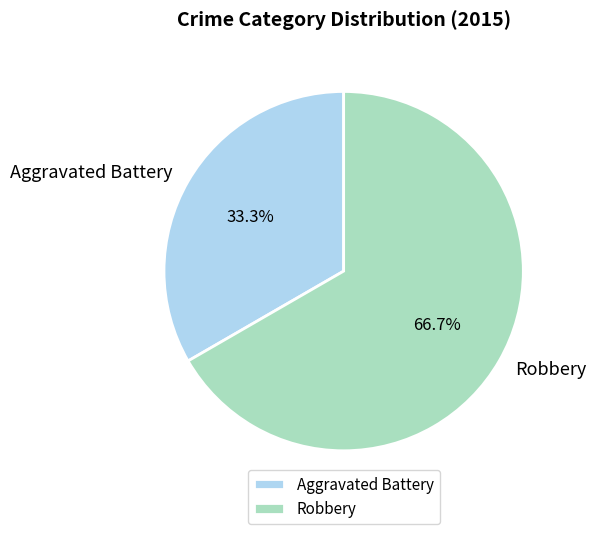

What percentage is NOT represented by Aggravated Battery?

66.7%